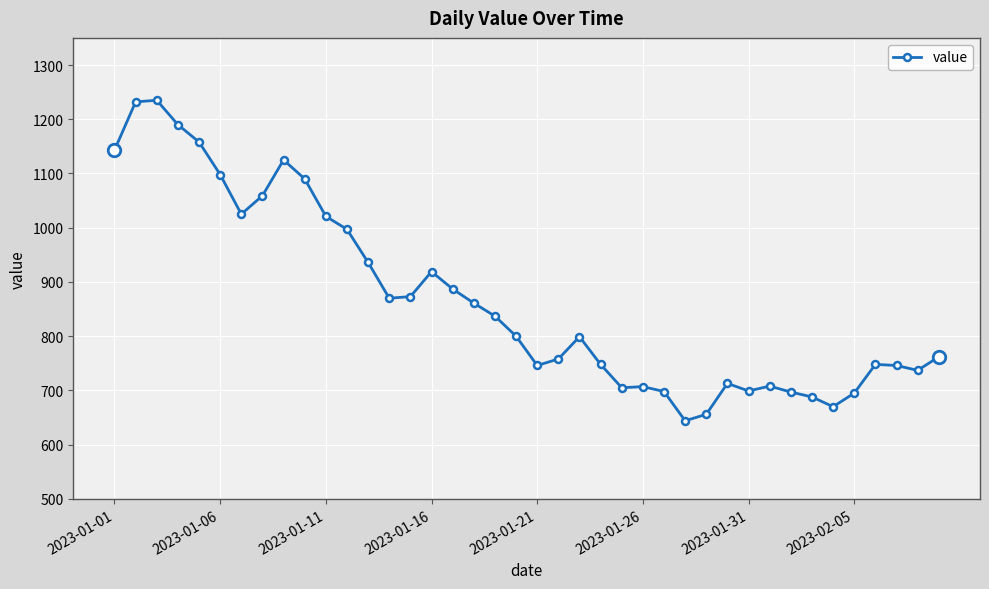

Does the chart display data point markers on the line(s)?

Yes